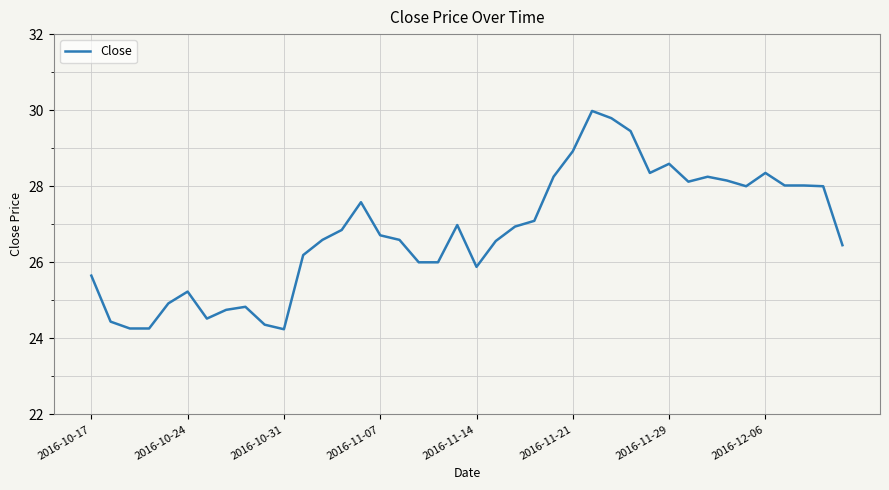

What is the maximum value shown in the chart?

30.0